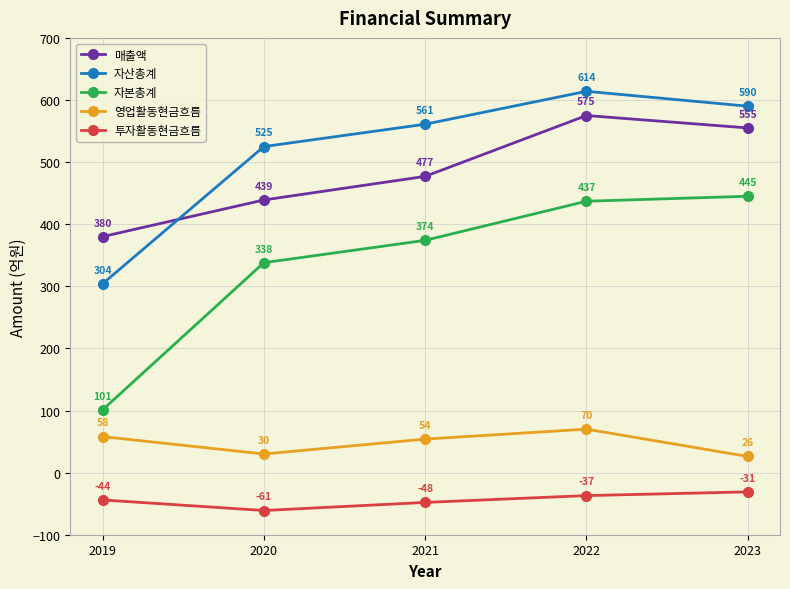

At which label does 투자활동현금흐름 reach its peak?

2023